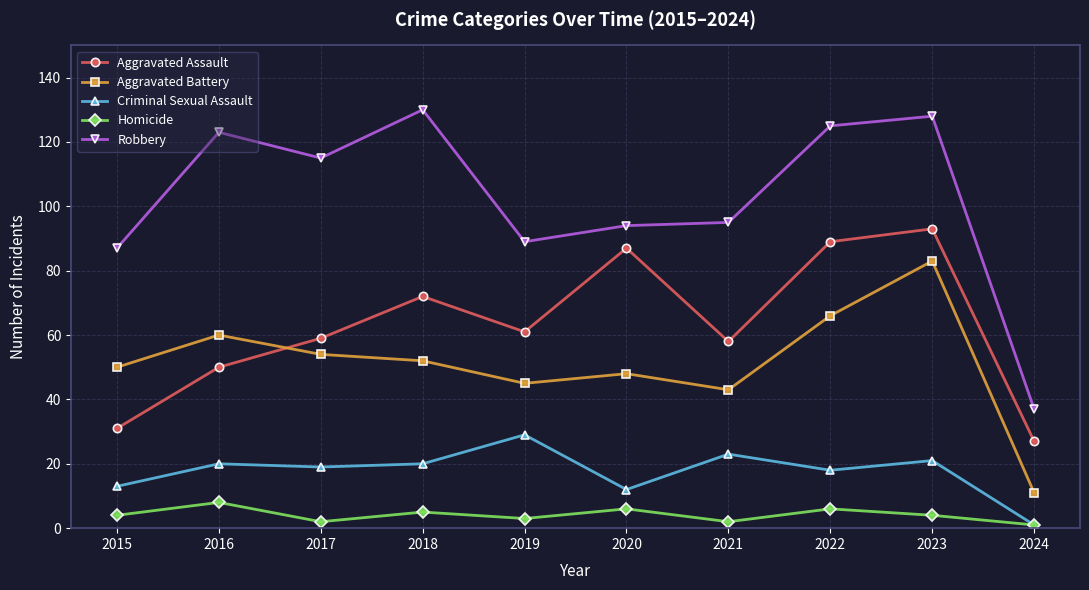

Reading right to left, transcribe all the data shown in this chart.

Aggravated Assault: 2024=27	2023=93	2022=89	2021=58	2020=87	2019=61	2018=72	2017=59	2016=50	2015=31
Aggravated Battery: 2024=11	2023=83	2022=66	2021=43	2020=48	2019=45	2018=52	2017=54	2016=60	2015=50
Criminal Sexual Assault: 2024=1	2023=21	2022=18	2021=23	2020=12	2019=29	2018=20	2017=19	2016=20	2015=13
Homicide: 2024=1	2023=4	2022=6	2021=2	2020=6	2019=3	2018=5	2017=2	2016=8	2015=4
Robbery: 2024=37	2023=128	2022=125	2021=95	2020=94	2019=89	2018=130	2017=115	2016=123	2015=87